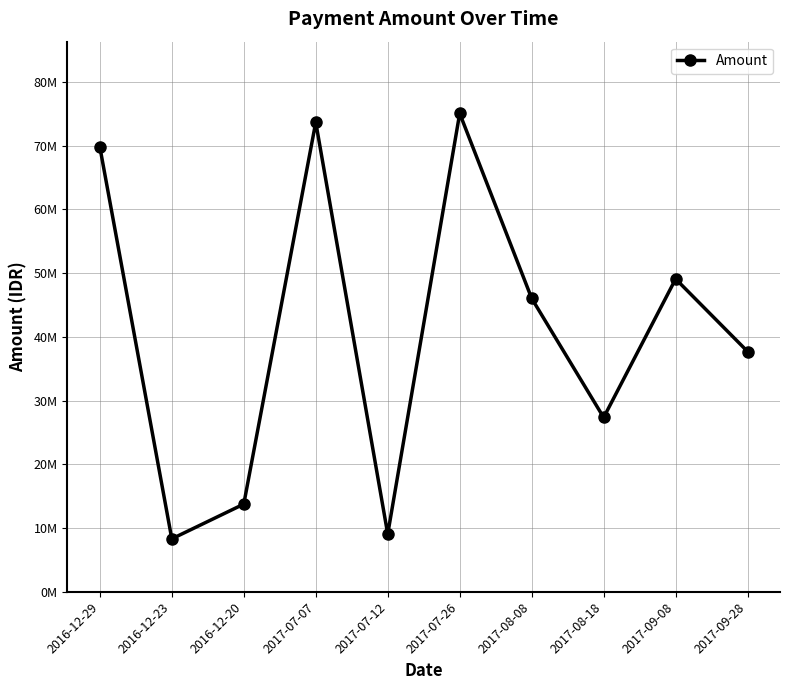

The value at 2017-08-08 is 46025000. True or false?

True